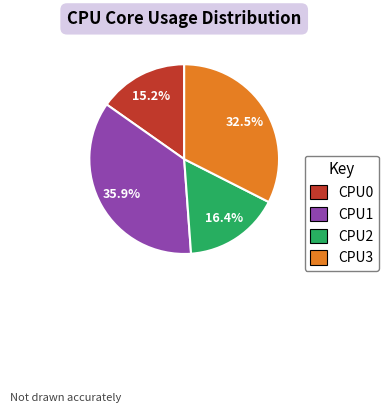

Is there any slice that represents more than half of the pie?

No